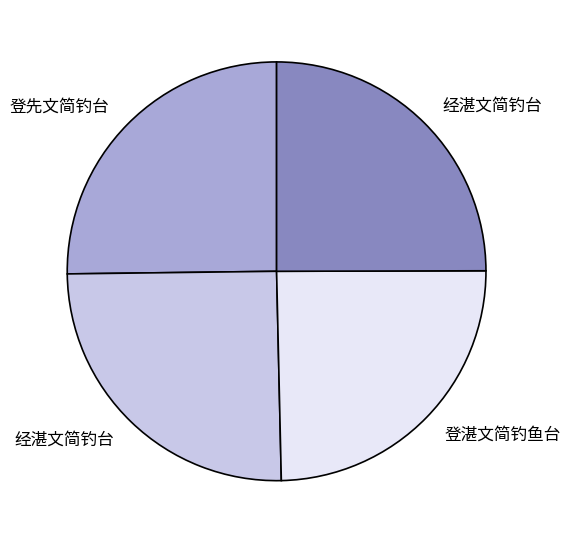

Does any single category account for the majority?

No